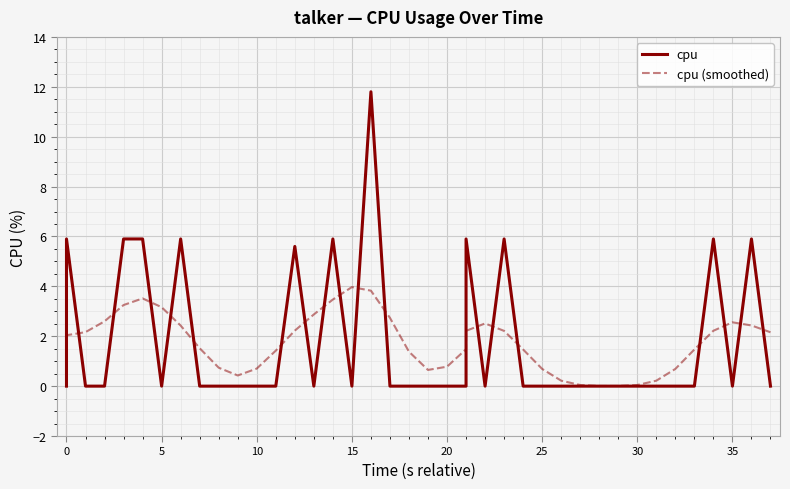

At 35, list the series in order from smallest to largest.

cpu, cpu (smoothed)